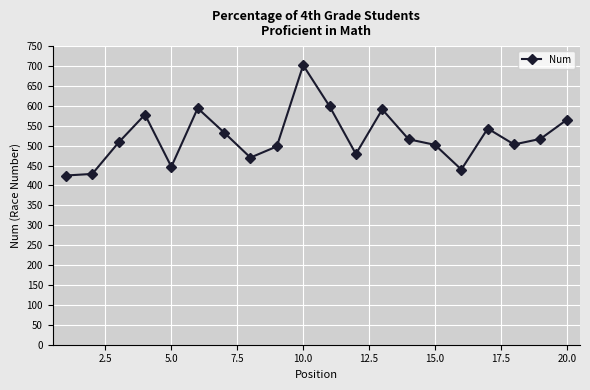

What is the difference between the second highest and second lowest values?

170